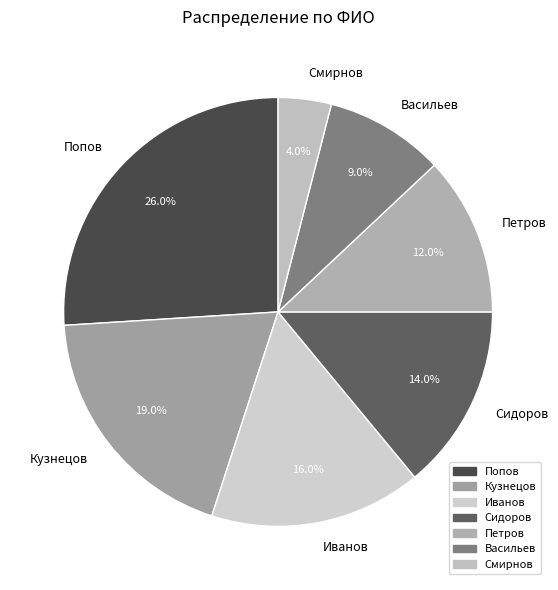

How many segments does this pie chart have?

7